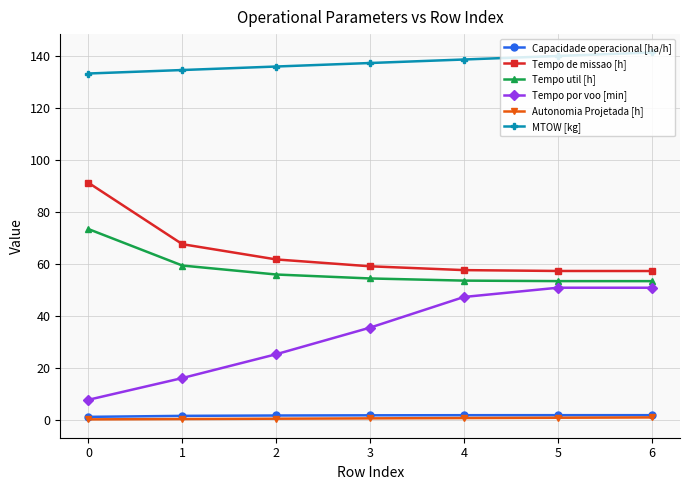

What is the average value of the Tempo de missao [h] series?

64.5